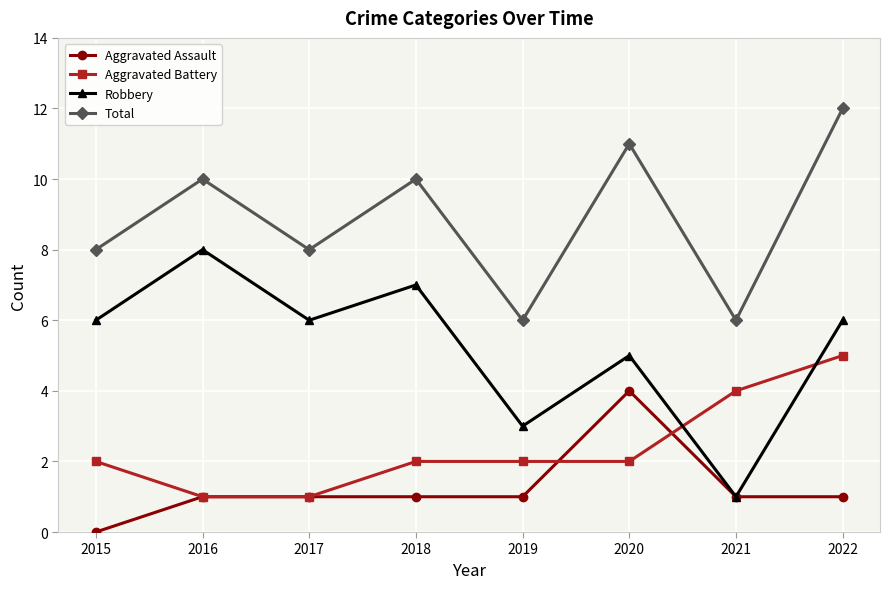

List the series in order of their peak value, lowest first.

Aggravated Assault, Aggravated Battery, Robbery, Total